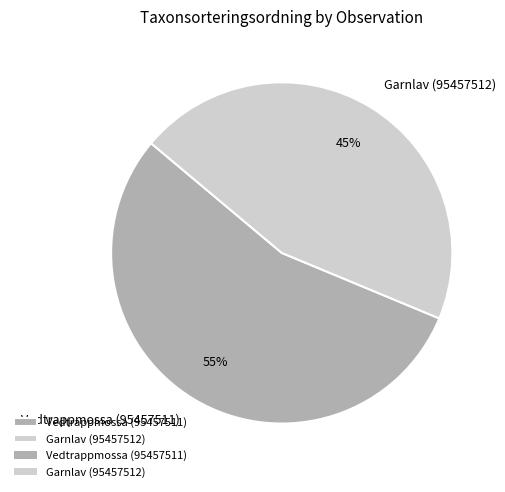

Which category accounts for the majority?

Vedtrappmossa (95457511)